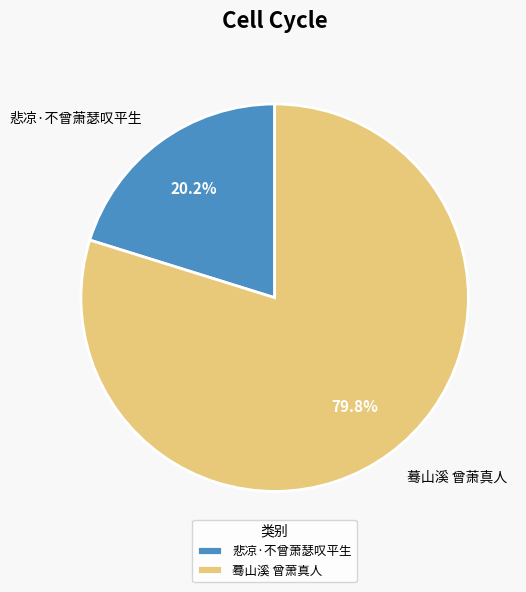

Which category has the biggest portion of the pie?

蓦山溪 曾萧真人